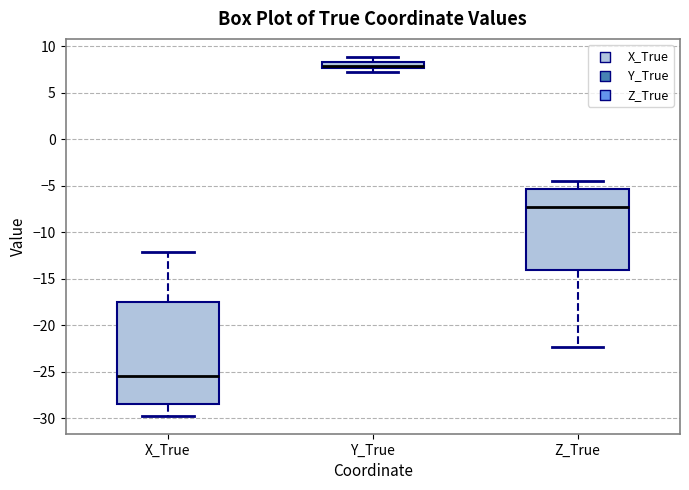

Where does the median line of the box for X_True sit on the y-axis? The values are not printed on the chart, so give them approximately, as read against the axis.

-25.5